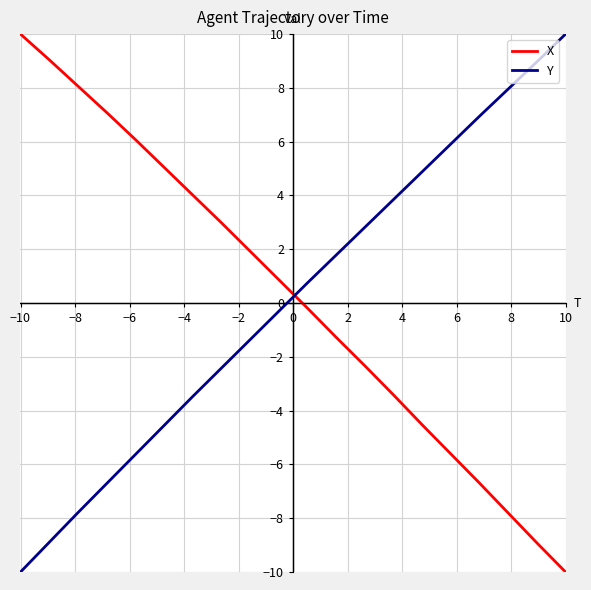

What is the average value of the Y series?

0.1